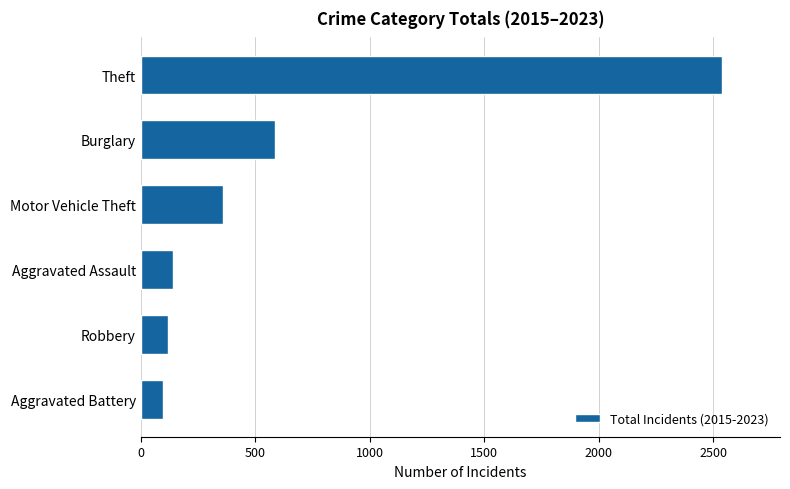

What is the change in value from Aggravated Battery to Motor Vehicle Theft?

+260